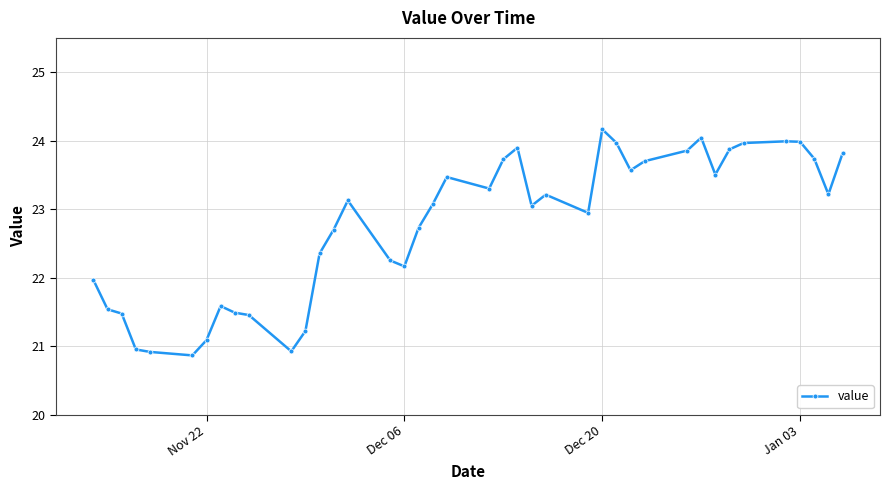

True or false: there are more than 1 points higher than both neighbors.

True